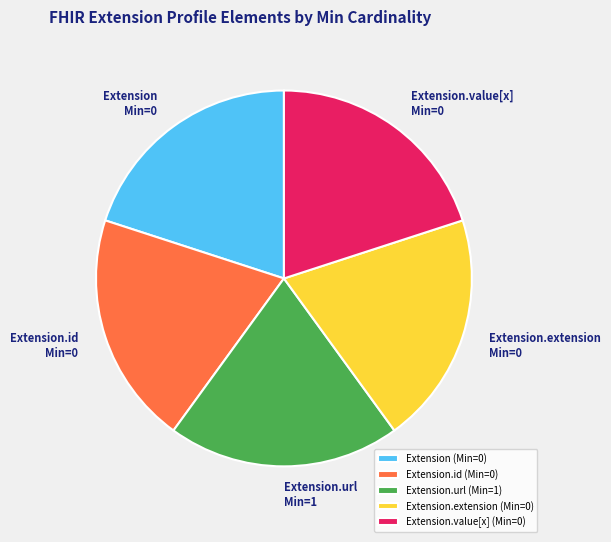

Is Extension the majority of the pie?

No